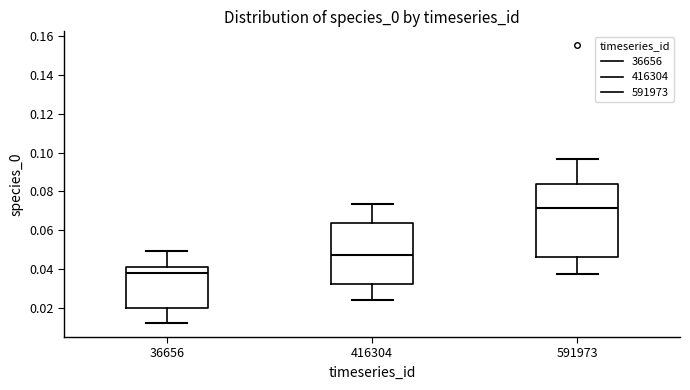

Reading left to right, read every box against the y-axis: the position of its median line, the range the box covers, and the ends of its whiskers. The values are not printed on the chart, so give them approximately, as read against the axis.

36656: median 0.038, box 0.020 to 0.040, whiskers 0.012 to 0.048
416304: median 0.046, box 0.032 to 0.064, whiskers 0.024 to 0.074
591973: median 0.072, box 0.046 to 0.084, whiskers 0.038 to 0.096